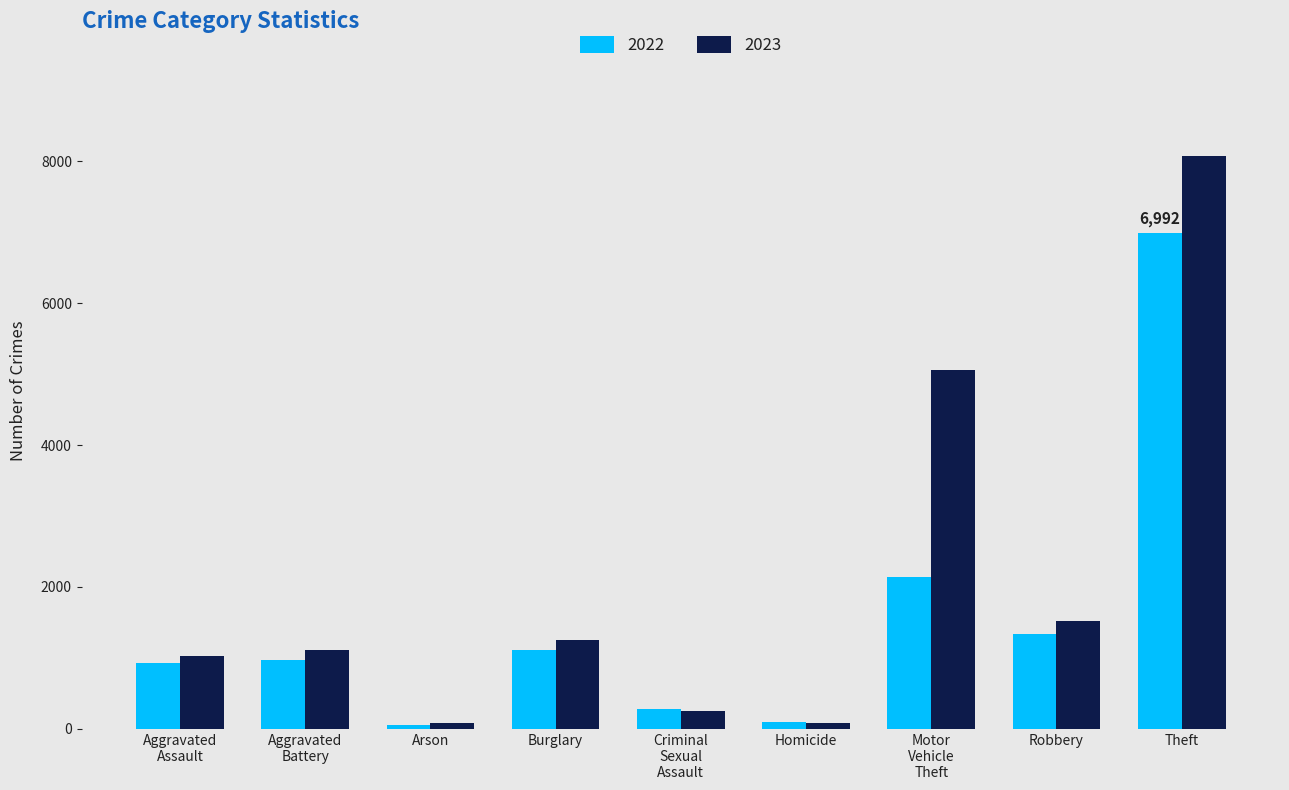

The 2022 series shows 1115 at Burglary. True or false?

True